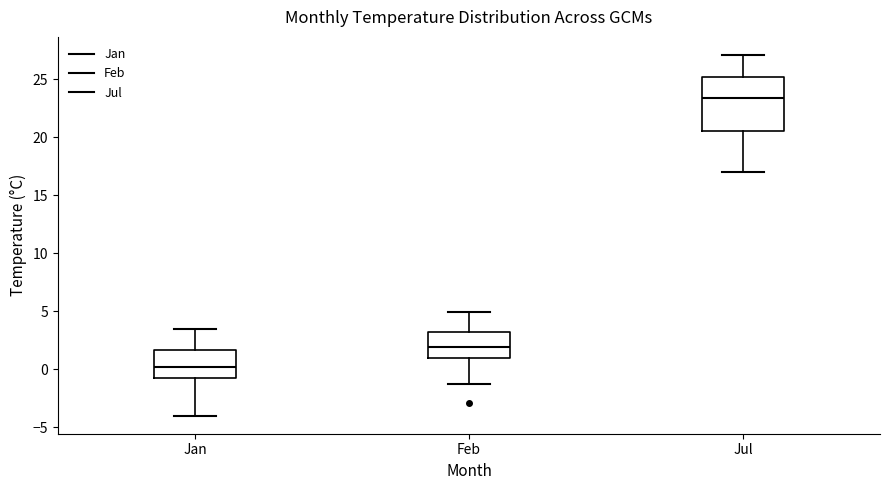

Where is the upper edge of the box for Feb on the y-axis? The values are not printed on the chart, so give them approximately, as read against the axis.

3.0